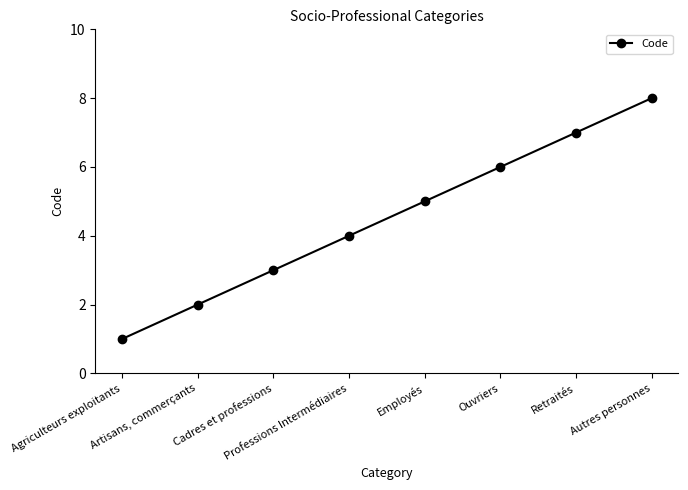

At which category does the chart reach its peak across all series?

Autres personnes